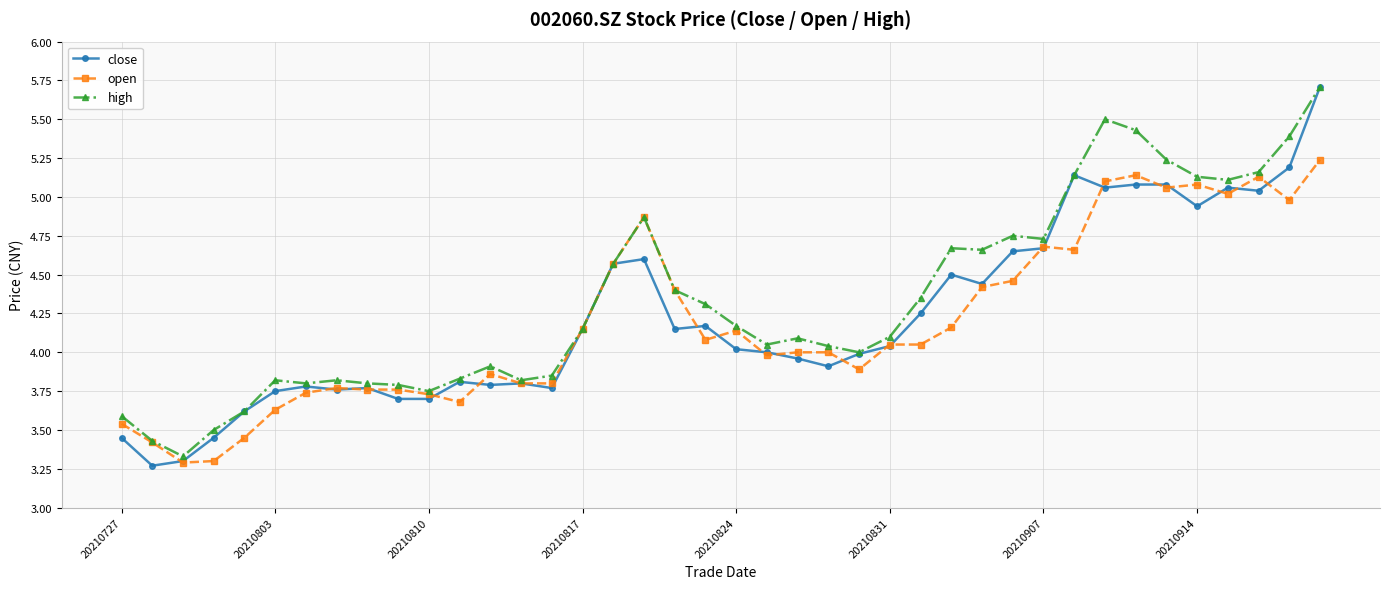

Which series has the widest spread of values?

close